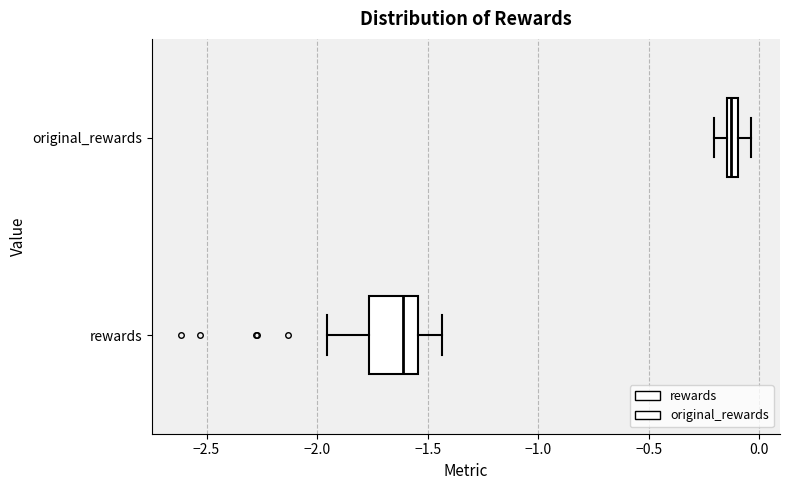

Which box is the widest, from its left edge to its right edge?

rewards